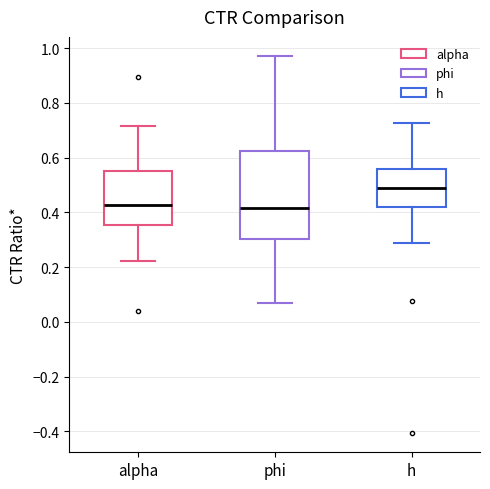

Where is the upper edge of the box for phi on the y-axis? The values are not printed on the chart, so give them approximately, as read against the axis.

0.62